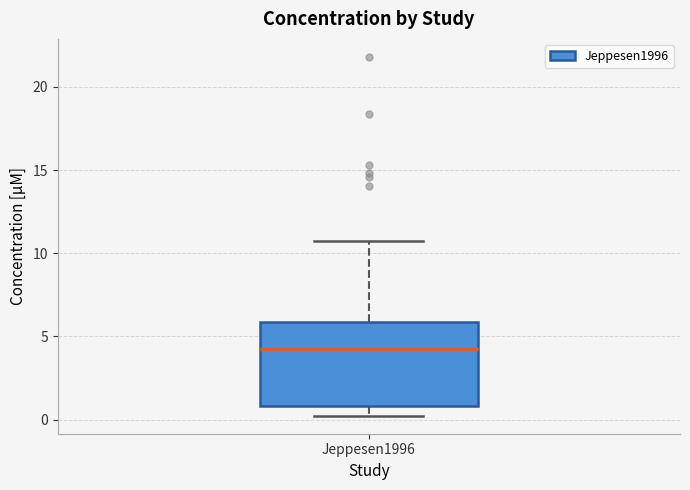

Transcribe this box plot: give where the median line is, the range the box spans, and where the two whiskers end, as read against the y-axis. The values are not printed on the chart, so give them approximately, as read against the axis.

median 4.5, box 1.0 to 6.0, whiskers 0.0 to 11.0